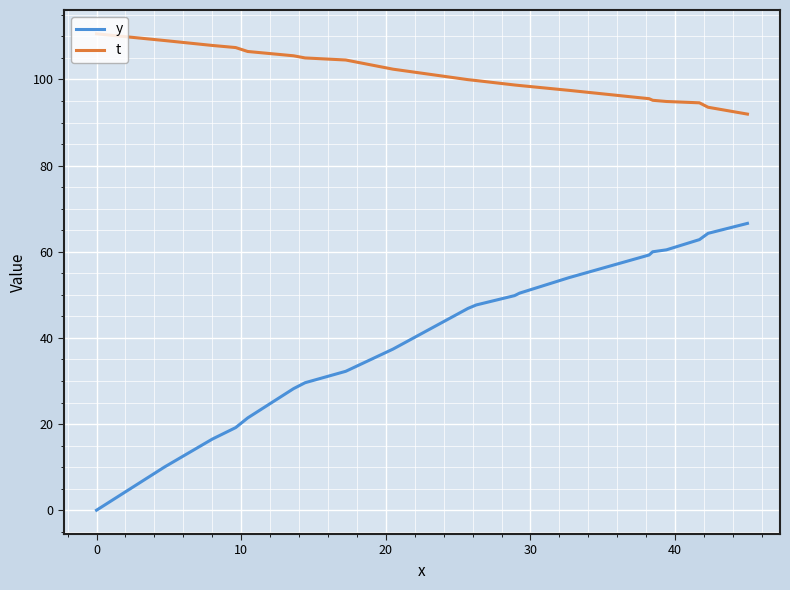

True or false: t and y intersect in this chart.

False